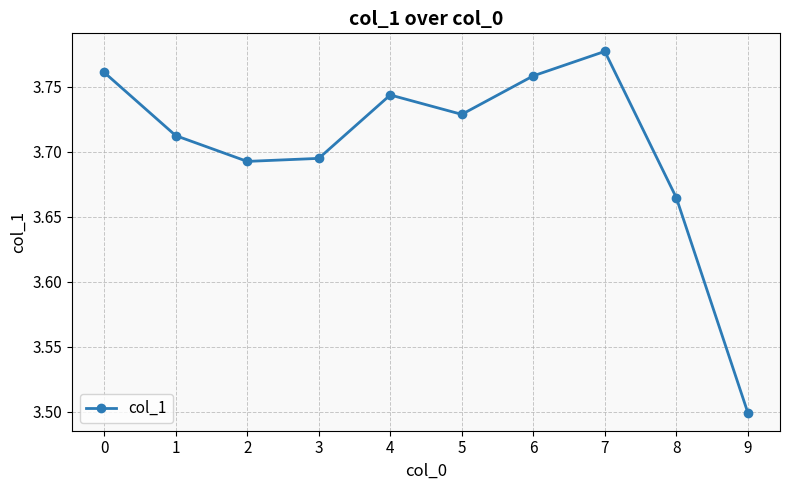

How many values are between 3 and 4?

10